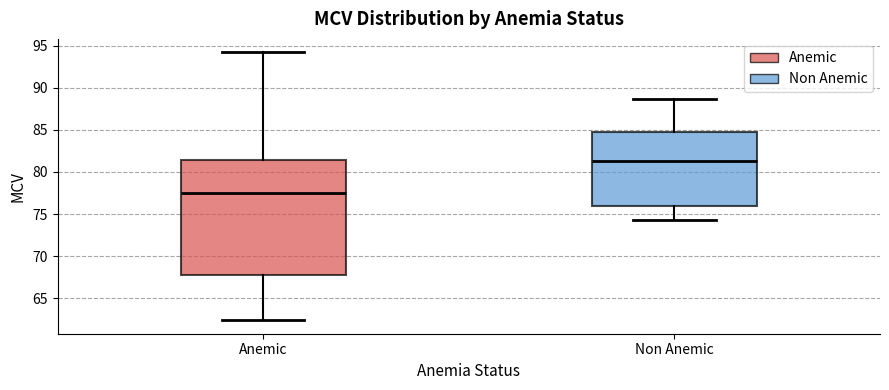

Where does the median line of the box for Anemic sit on the y-axis? The values are not printed on the chart, so give them approximately, as read against the axis.

77.5